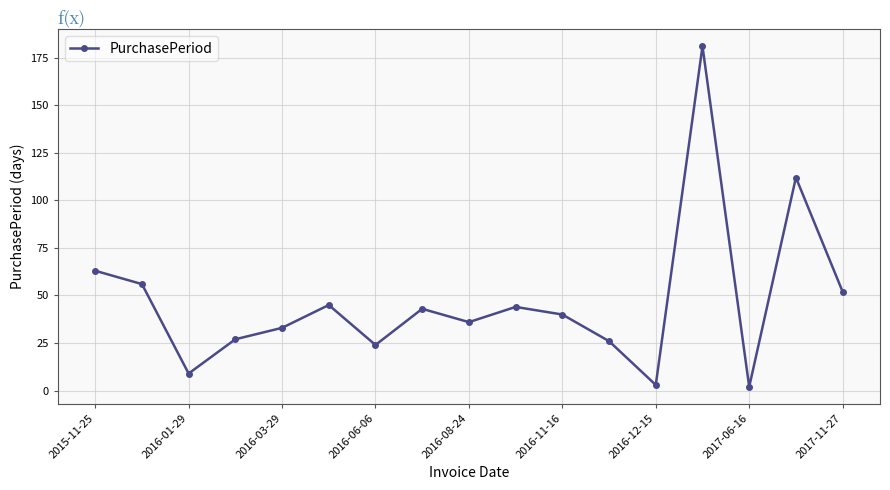

What is the value of the 7th point from the left?

24